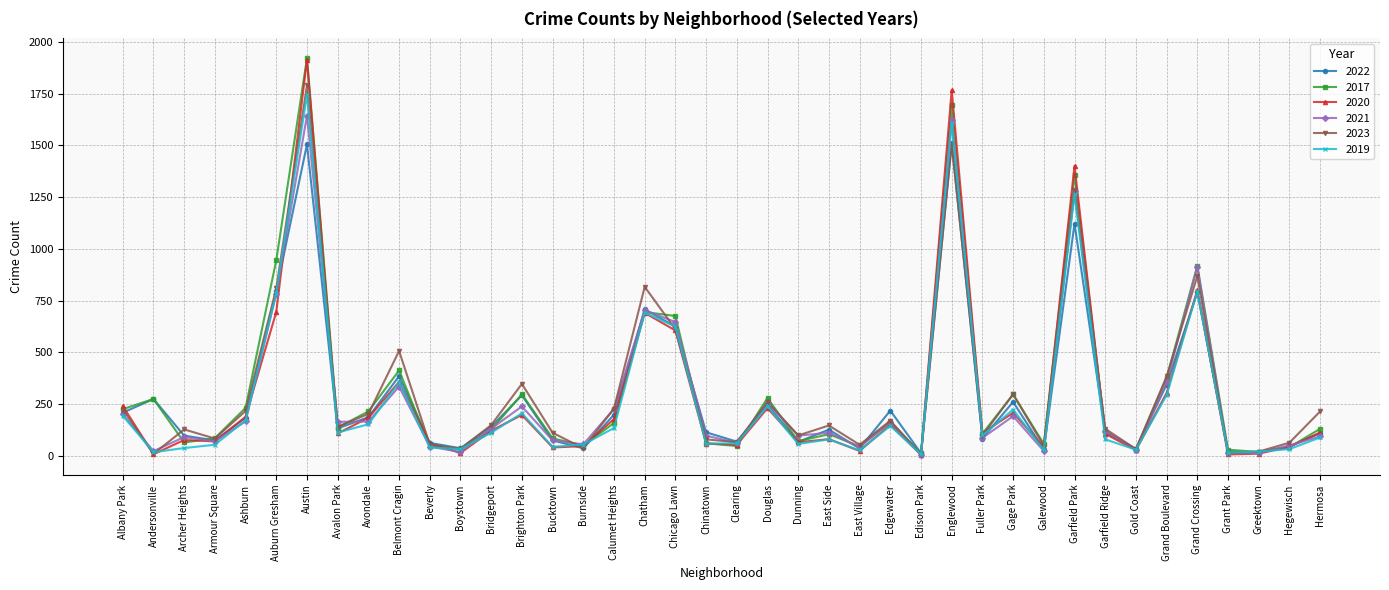

What is the label of the 30th point from the right?

Beverly